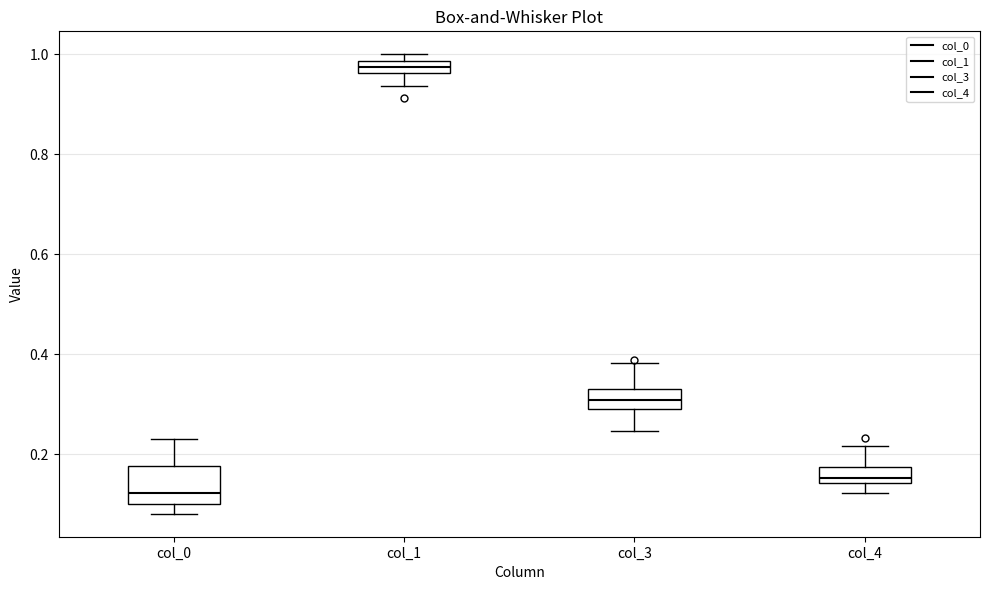

Where is the upper edge of the box for col_1 on the y-axis? The values are not printed on the chart, so give them approximately, as read against the axis.

0.98